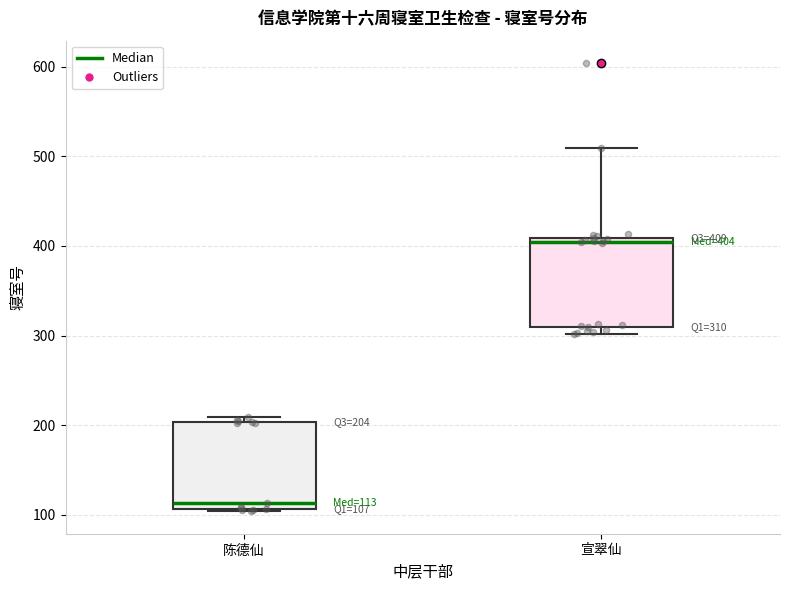

Which box has the lowest median line?

陈德仙